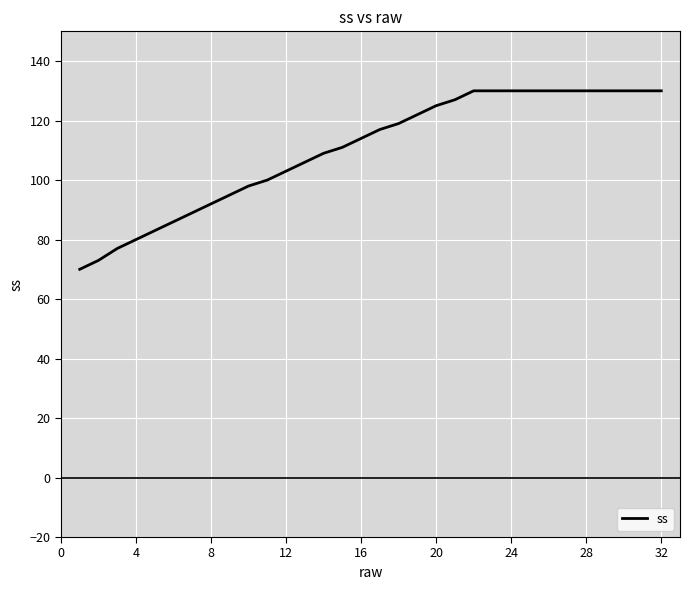

Reading right to left, what are all the values shown in this chart?

130	130	130	130	130	130	130	130	130	130	130	127	125	122	119	117	114	111	109	106	103	100	98	95	92	89	86	83	80	77	73	70